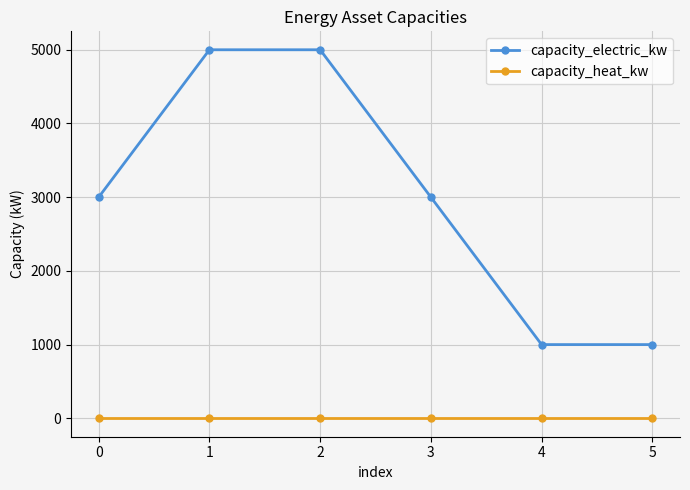

The capacity_electric_kw series shows 5030 at 3. True or false?

False